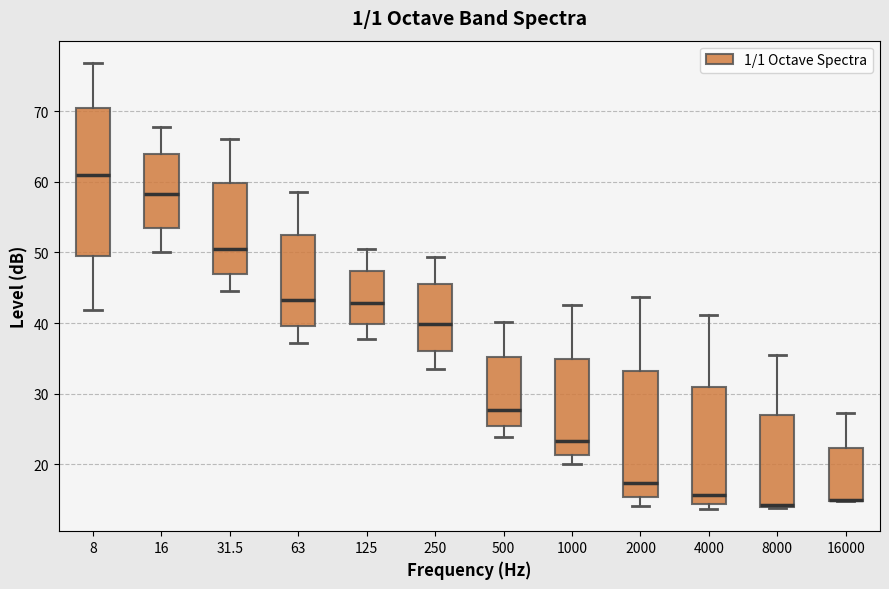

Where does the median line of the box at x = 250 sit on the y-axis? The values are not printed on the chart, so give them approximately, as read against the axis.

40